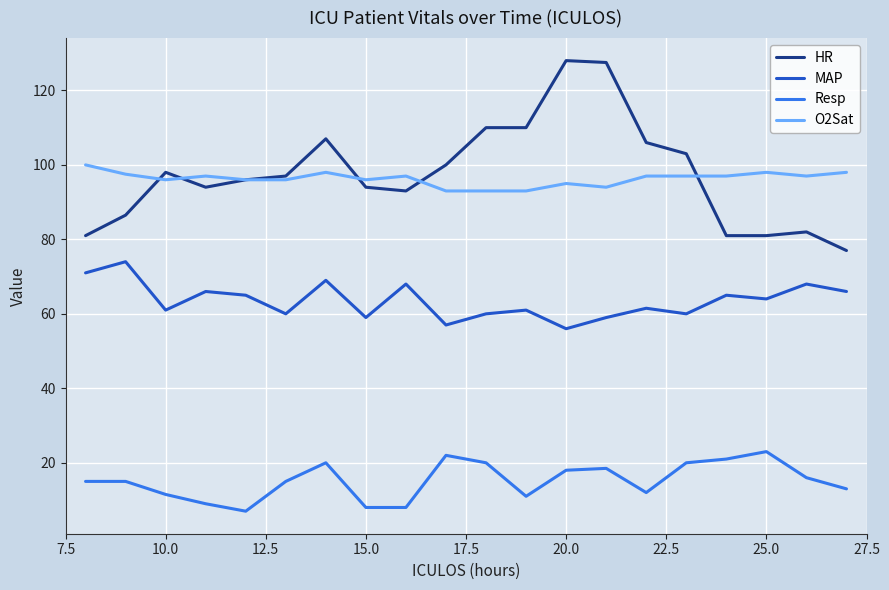

List the series in order of their peak value, lowest first.

Resp, MAP, O2Sat, HR